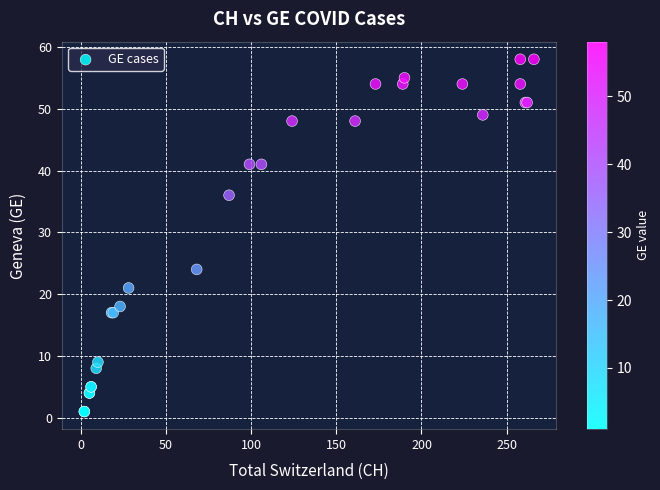

What Y value in the scatter plot is closest to 29?

24